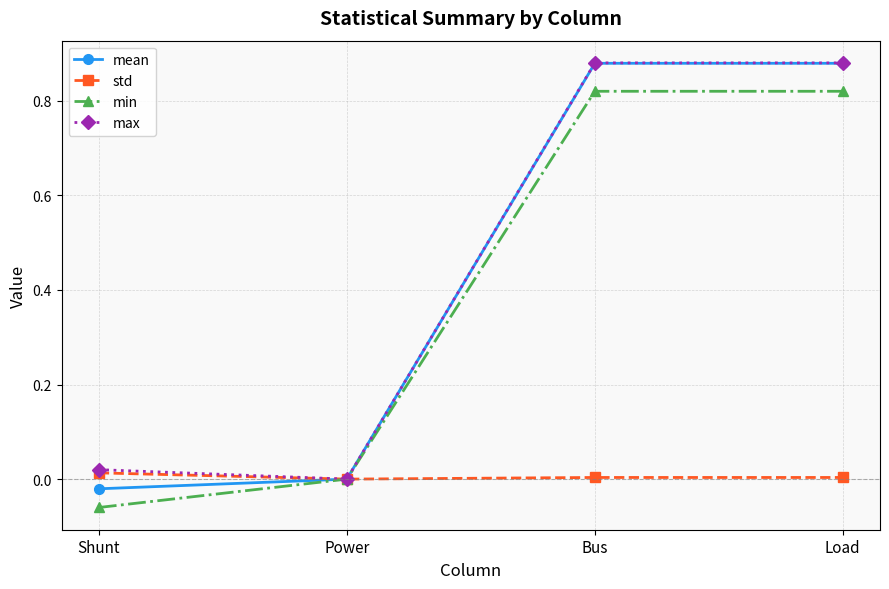

What is the average value of the max series?

0.4